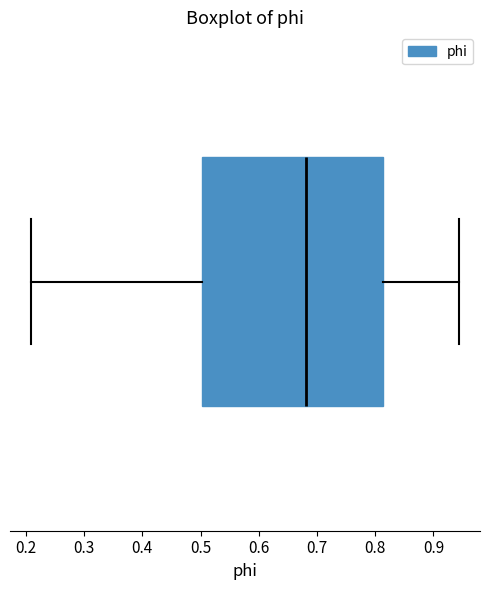

Transcribe this box plot: give where the median line is, the range the box spans, and where the two whiskers end, as read against the x-axis. The values are not printed on the chart, so give them approximately, as read against the axis.

median 0.68, box 0.50 to 0.81, whiskers 0.21 to 0.94